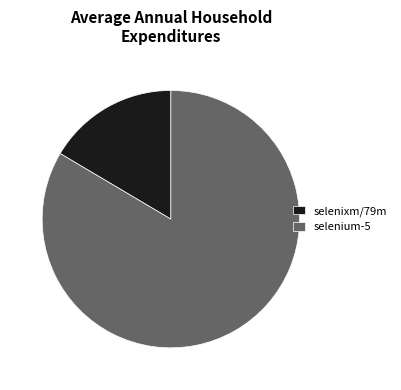

Is it true that selenium-5 is 75% of the pie?

False